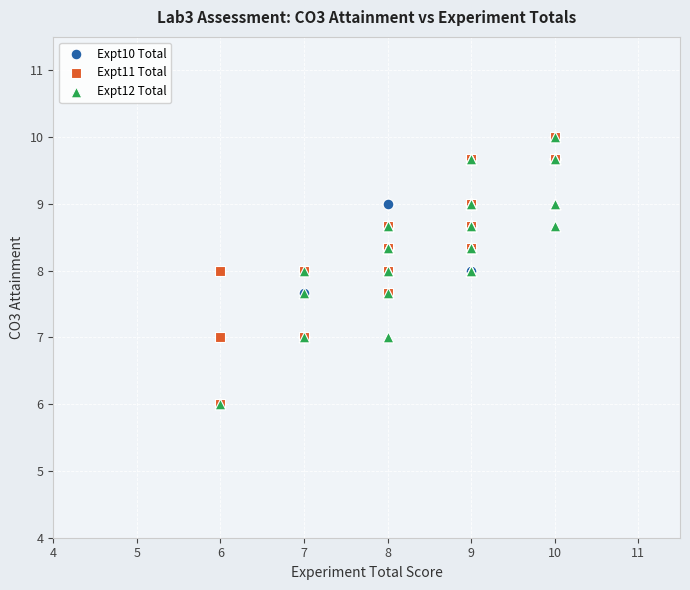

What are all the series names shown in the legend?

Expt10 Total, Expt11 Total, Expt12 Total